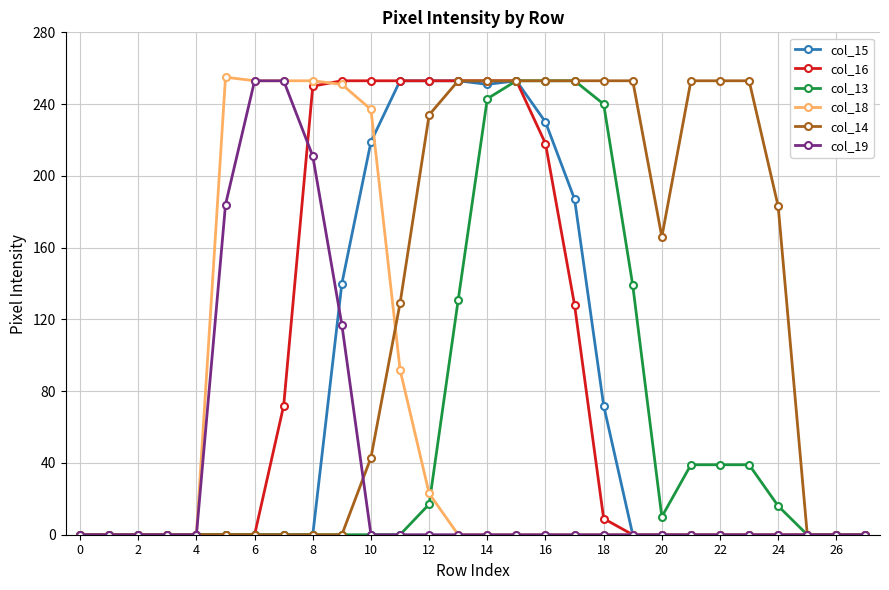

What is the greatest value displayed?

255